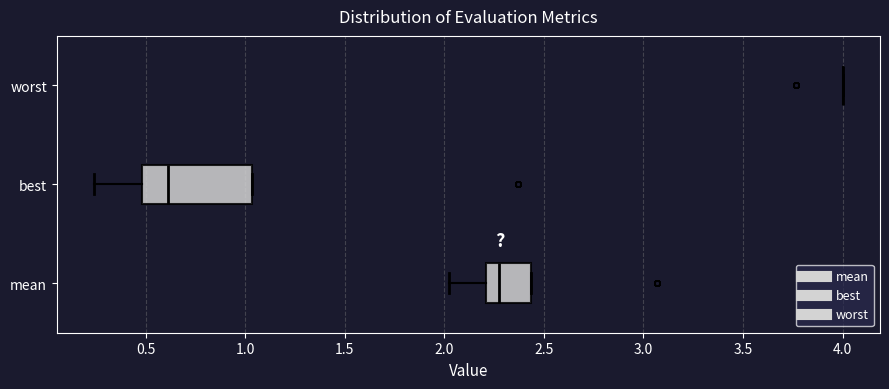

Reading bottom to top, transcribe this box plot: for each box, give where its median line is, the range the box spans, and where its two whiskers end, as read against the x-axis. The values are not printed on the chart, so give them approximately, as read against the axis.

mean: median 2.30, box 2.20 to 2.45, whiskers 2.00 to 2.45
best: median 0.60, box 0.50 to 1.05, whiskers 0.25 to 1.05
worst: box collapsed to a line at 4.00, whiskers 4.00 to 4.00